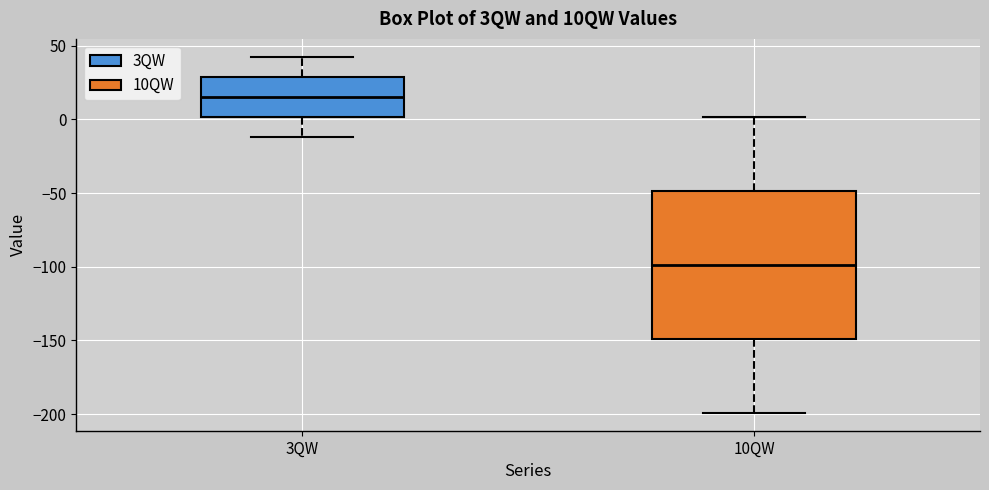

Which box has the highest median line?

3QW